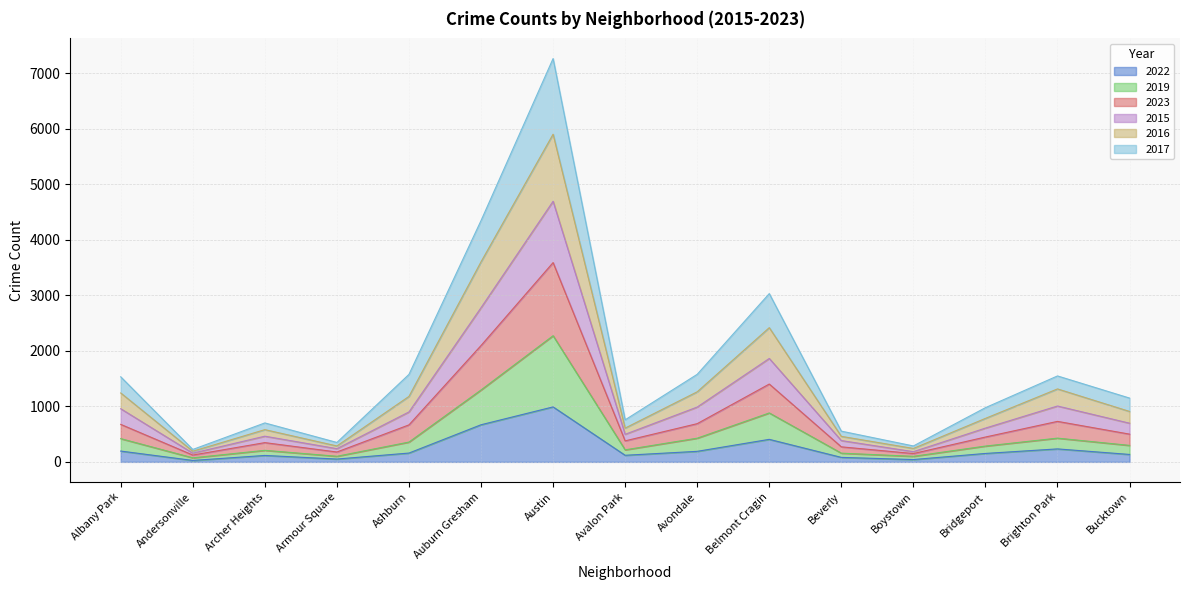

At Bucktown, list the series in order from smallest to largest.

2022, 2019, 2017, 2016, 2015, 2023